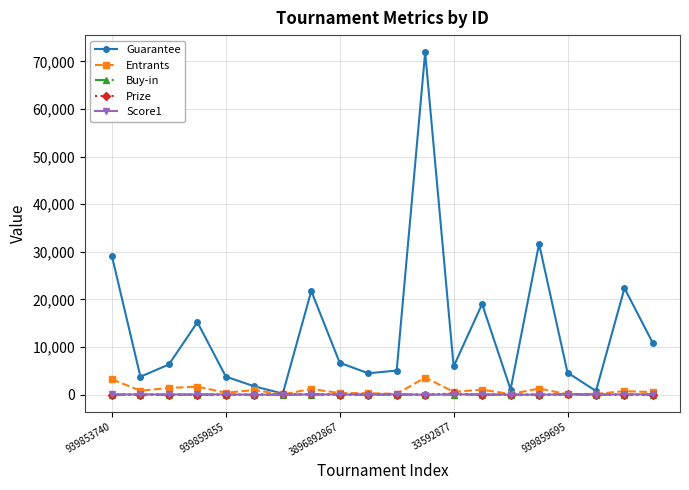

How many data points does each series have?

20